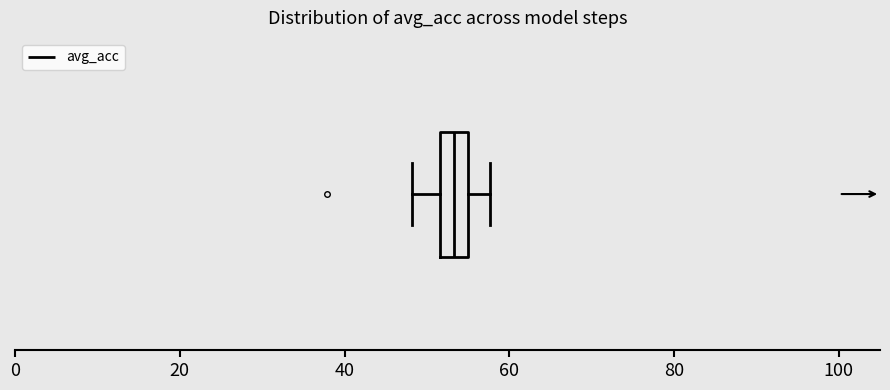

Transcribe this box plot: give where the median line is, the range the box spans, and where the two whiskers end, as read against the x-axis. The values are not printed on the chart, so give them approximately, as read against the axis.

median 54, box 52 to 56, whiskers 48 to 58